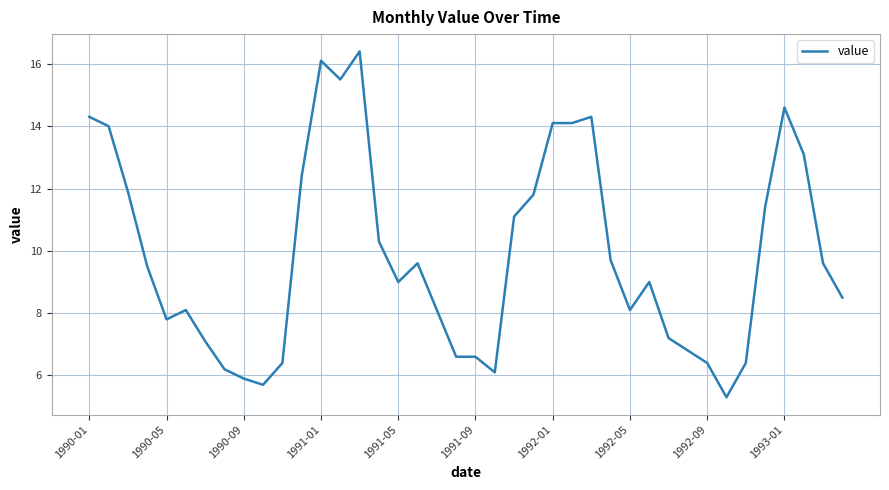

What is the minimum value shown in the chart?

5.3